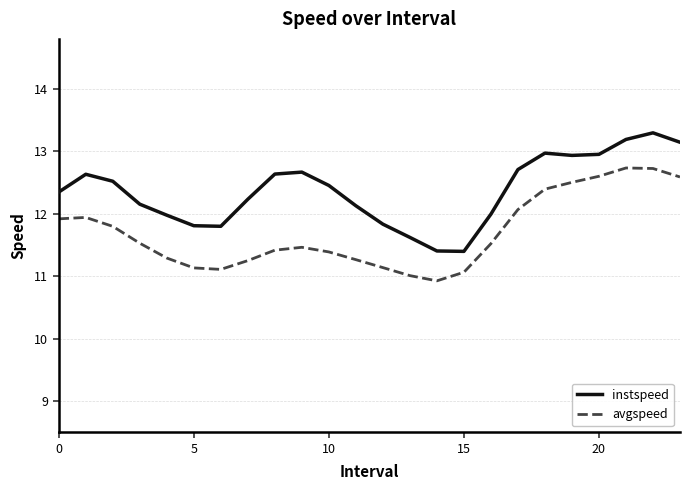

How many lines are shown in the chart?

2